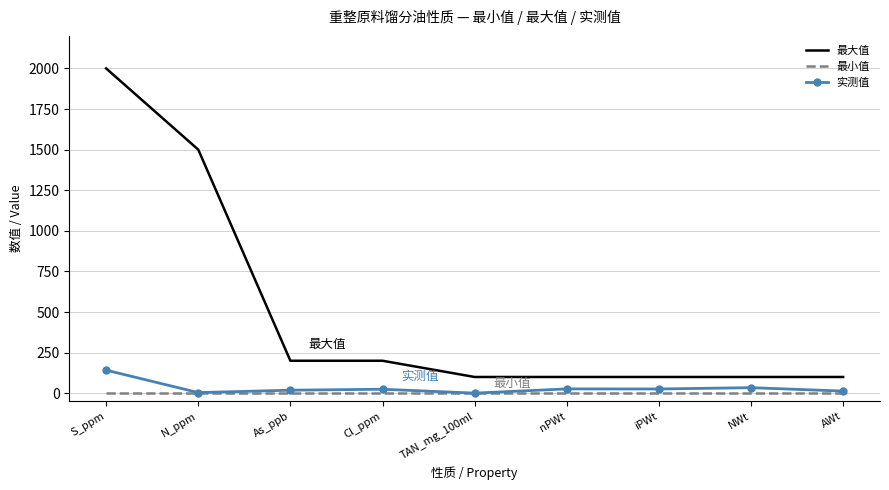

Which label corresponds to the largest value in the chart?

S_ppm